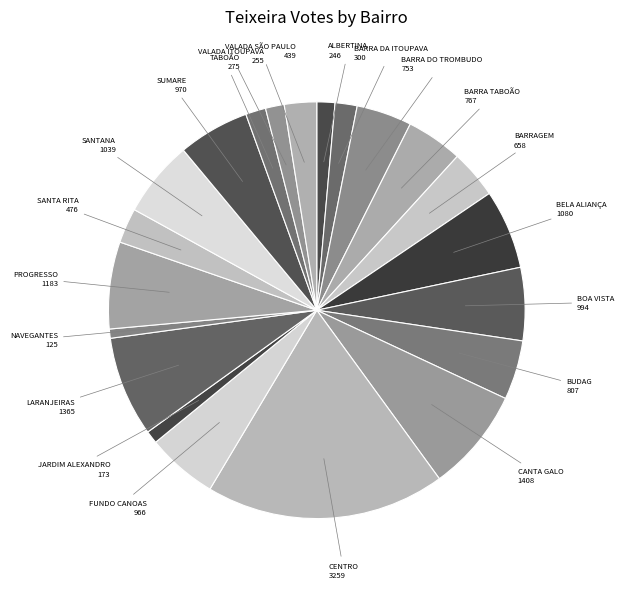

Which slice is the largest?

CENTRO